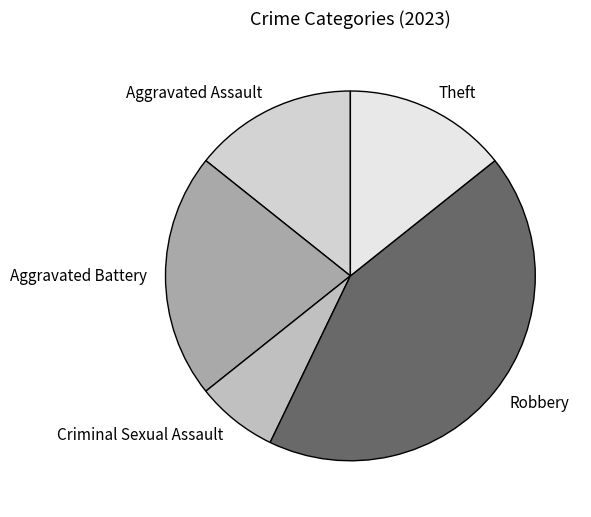

Is it true that Aggravated Battery is 9% of the pie?

False